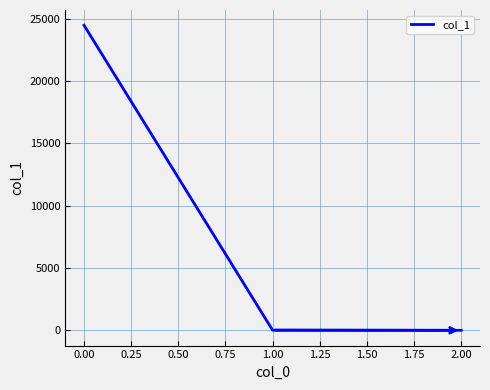

The chart shows a value of 9313.3 at 0.00. True or false?

False